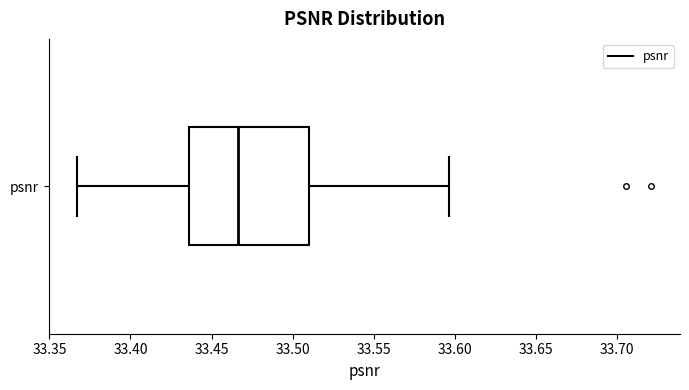

Where is the left edge of the box for psnr on the x-axis? The values are not printed on the chart, so give them approximately, as read against the axis.

33.435